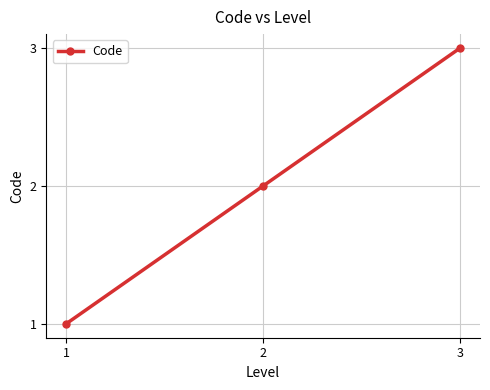

Which label corresponds to the smallest value in the chart?

1